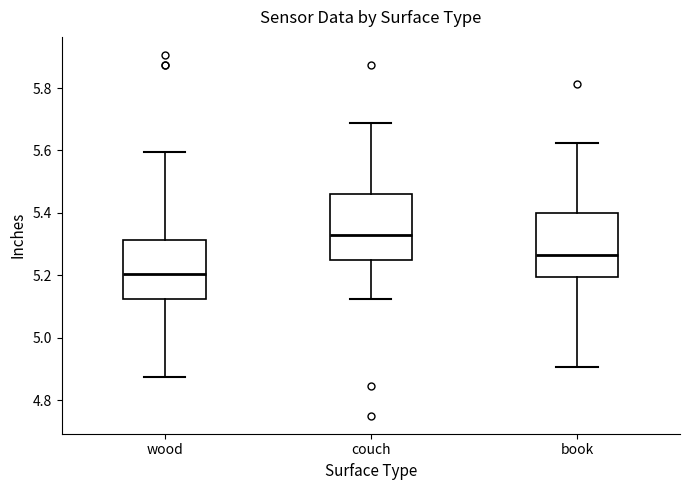

Reading left to right, read every box against the y-axis: the position of its median line, the range the box covers, and the ends of its whiskers. The values are not printed on the chart, so give them approximately, as read against the axis.

wood: median 5.20, box 5.12 to 5.32, whiskers 4.88 to 5.60
couch: median 5.32, box 5.26 to 5.46, whiskers 5.12 to 5.68
book: median 5.26, box 5.20 to 5.40, whiskers 4.90 to 5.62